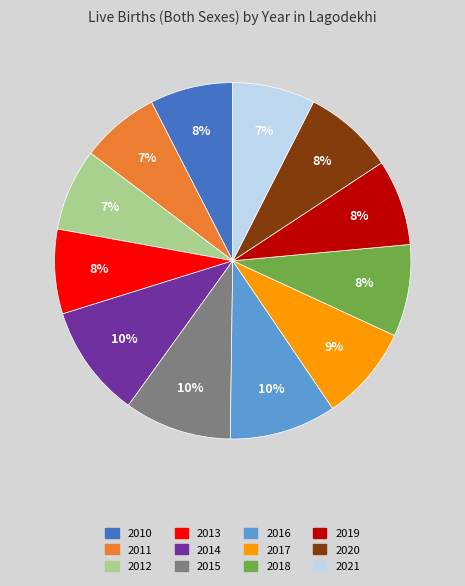

What is the ratio of the value at 2017 to the value at 2019?

1.1